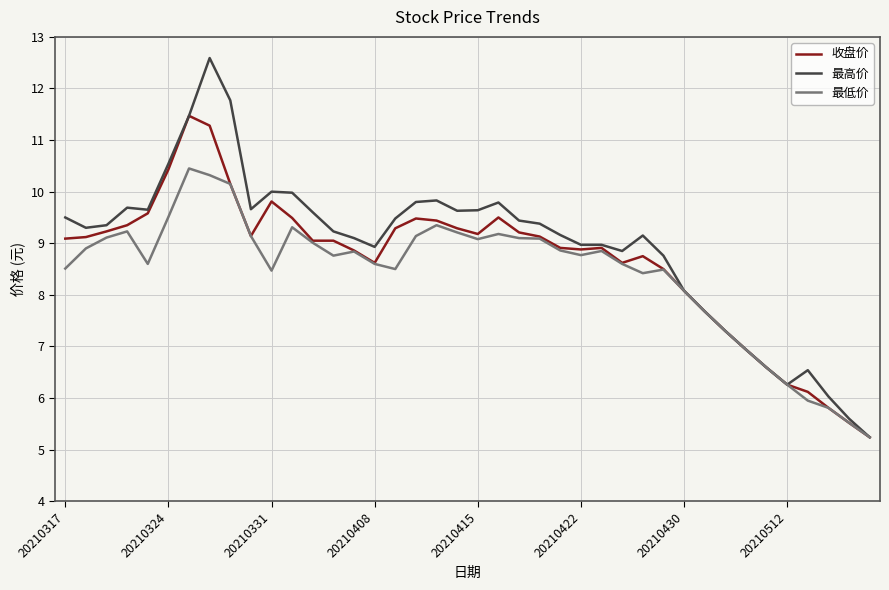

True or false: 最低价 has more than 0 interior local peaks.

True